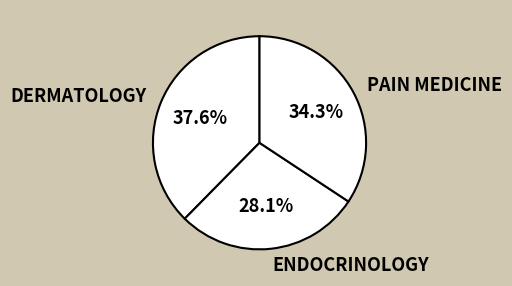

What is the smallest slice in the pie chart?

ENDOCRINOLOGY